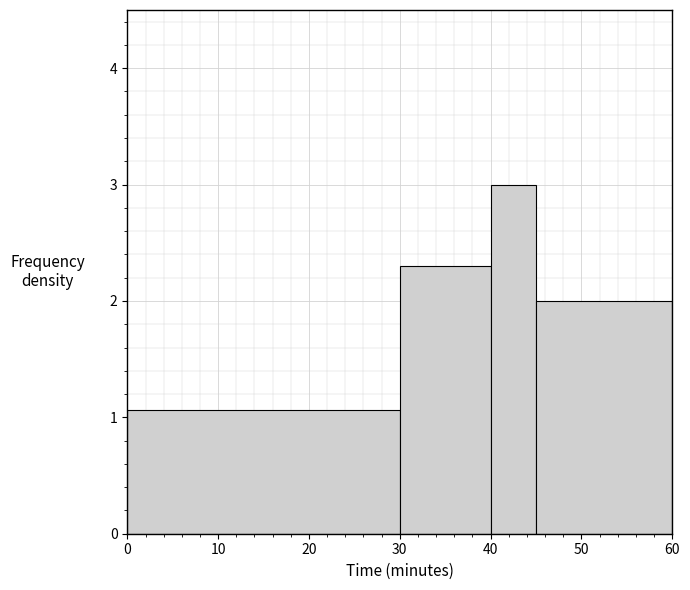

What is the height of the bar covering 30 to 40 on the x-axis? The values are not printed on the chart, so give them approximately, as read against the axis.

2.3